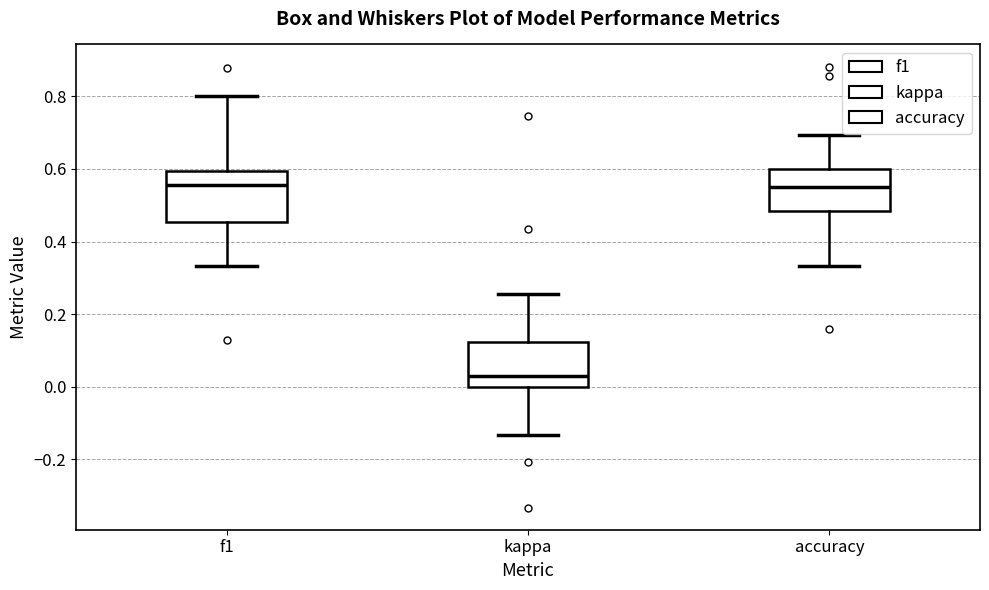

Reading left to right, transcribe this box plot: for each box, give where its median line is, the range the box spans, and where its two whiskers end, as read against the y-axis. The values are not printed on the chart, so give them approximately, as read against the axis.

f1: median 0.56, box 0.46 to 0.60, whiskers 0.34 to 0.80
kappa: median 0.02, box 0.00 to 0.12, whiskers -0.14 to 0.26
accuracy: median 0.56, box 0.48 to 0.60, whiskers 0.34 to 0.70